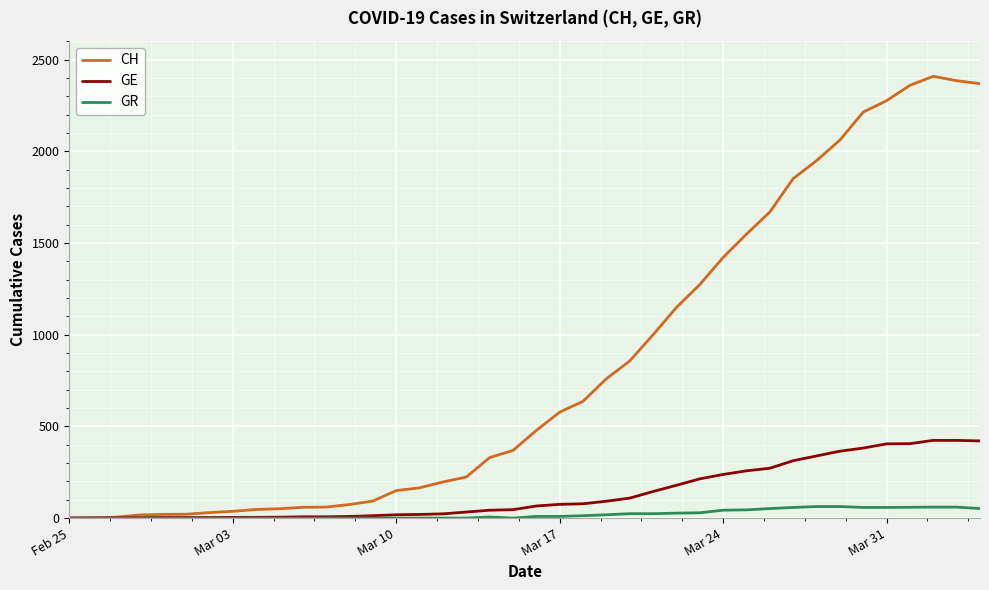

Which series has the widest spread of values?

CH